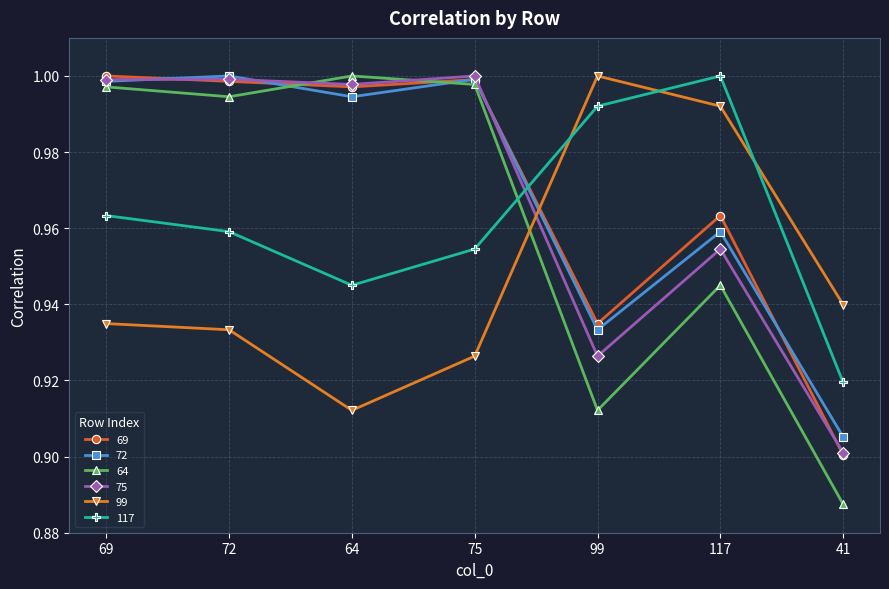

At which label does 117 reach its peak?

117